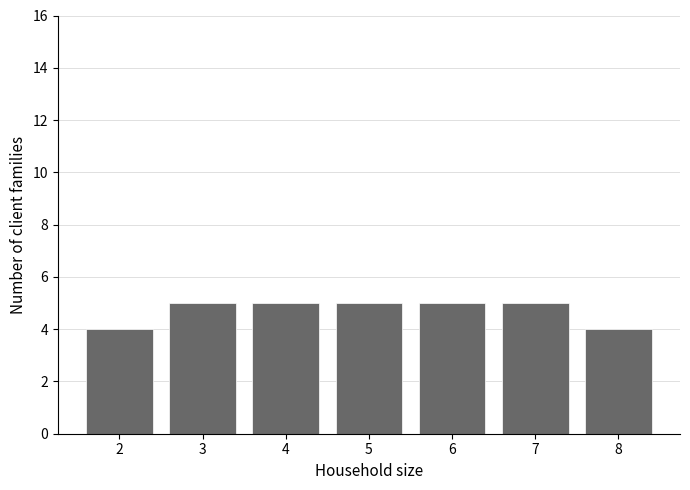

Reading left to right, transcribe this chart: for each bar, give the range it covers on the x-axis and its height. The values are not printed on the chart, so give them approximately, as read against the axis.

1.5 to 2.5: 4
2.5 to 3.5: 5
3.5 to 4.5: 5
4.5 to 5.5: 5
5.5 to 6.5: 5
6.5 to 7.5: 5
7.5 to 8.5: 4